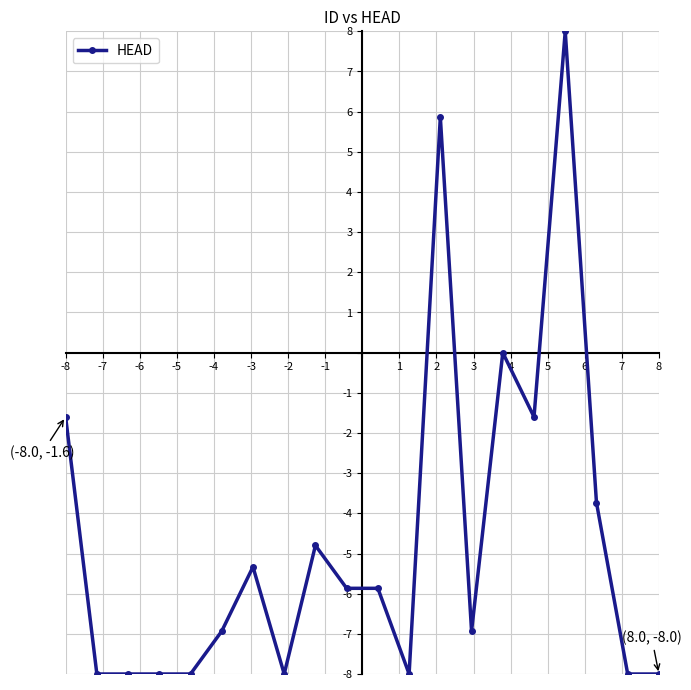

What is the smallest value displayed?

-8.0